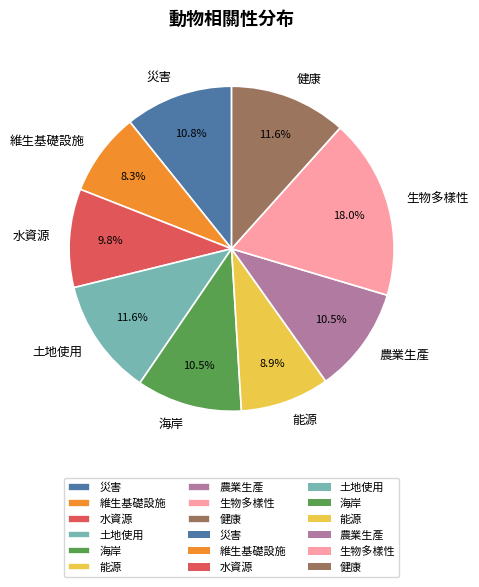

The 維生基礎設施 slice represents 17% of the pie. True or false?

False